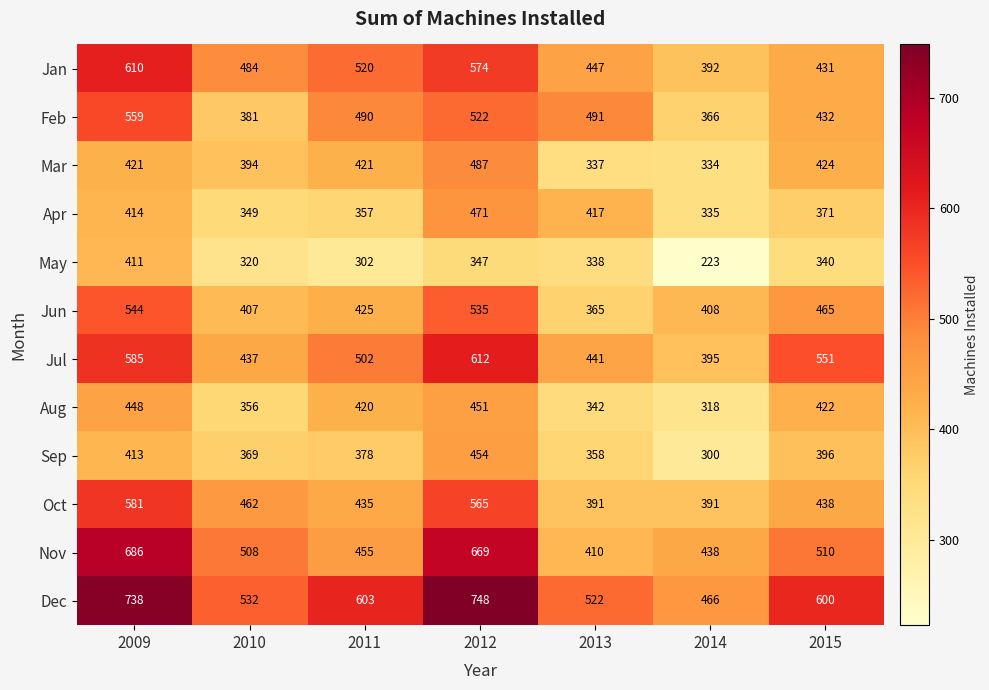

What is the total value across all series at 2013?

4859